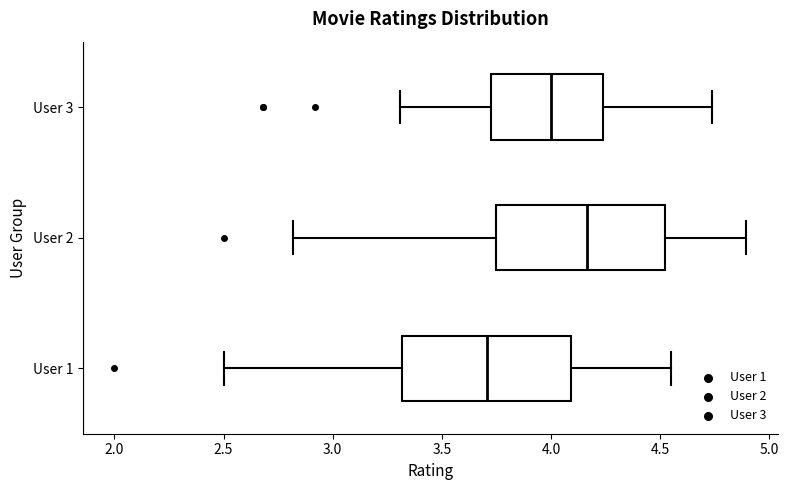

Which box has the furthest to the right median line?

User 2